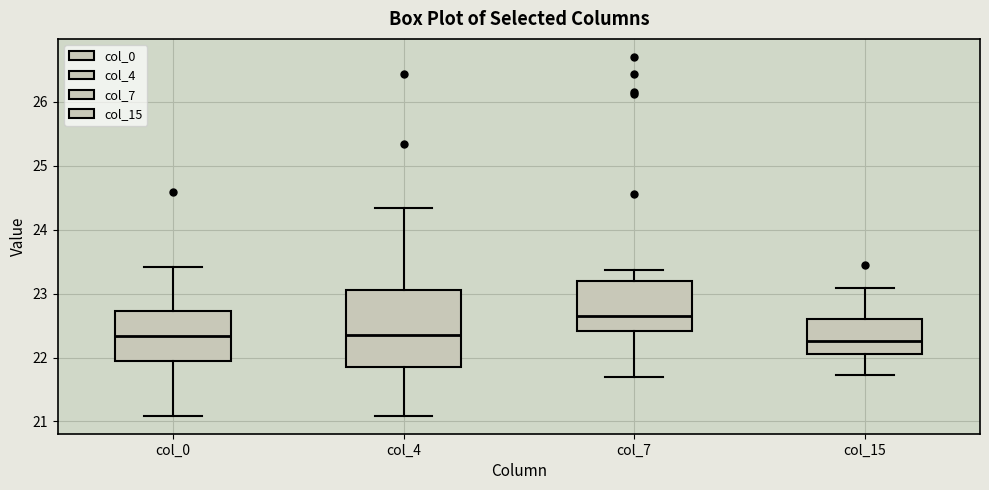

Reading left to right, read every box against the y-axis: the position of its median line, the range the box covers, and the ends of its whiskers. The values are not printed on the chart, so give them approximately, as read against the axis.

col_0: median 22.3, box 21.9 to 22.7, whiskers 21.1 to 23.4
col_4: median 22.4, box 21.9 to 23.1, whiskers 21.1 to 24.3
col_7: median 22.6, box 22.4 to 23.2, whiskers 21.7 to 23.4
col_15: median 22.3, box 22.1 to 22.6, whiskers 21.7 to 23.1